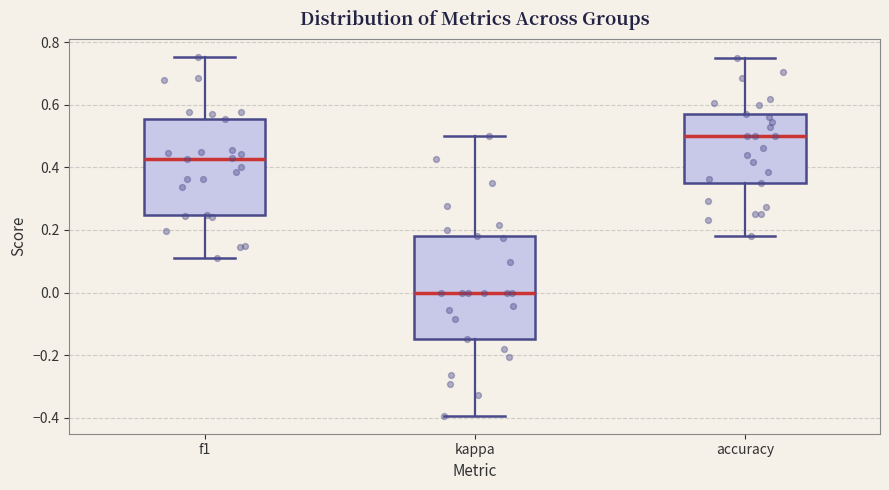

Where is the lower edge of the box for f1 on the y-axis? The values are not printed on the chart, so give them approximately, as read against the axis.

0.24